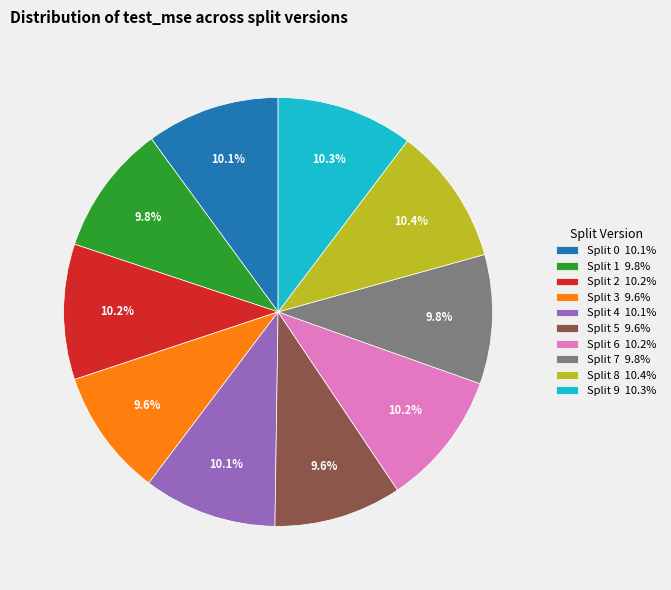

What is the ratio of the value at Split 6 10.2% to the value at Split 7 9.8%?

1.0